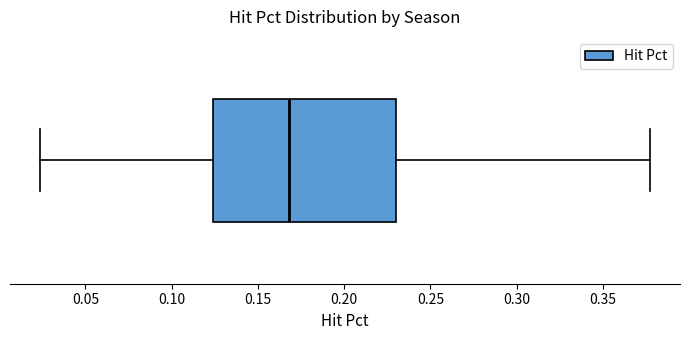

Read this box plot against the x-axis: the position of the median line, the range covered by the box, and the ends of both whiskers. The values are not printed on the chart, so give them approximately, as read against the axis.

median 0.170, box 0.125 to 0.230, whiskers 0.025 to 0.375